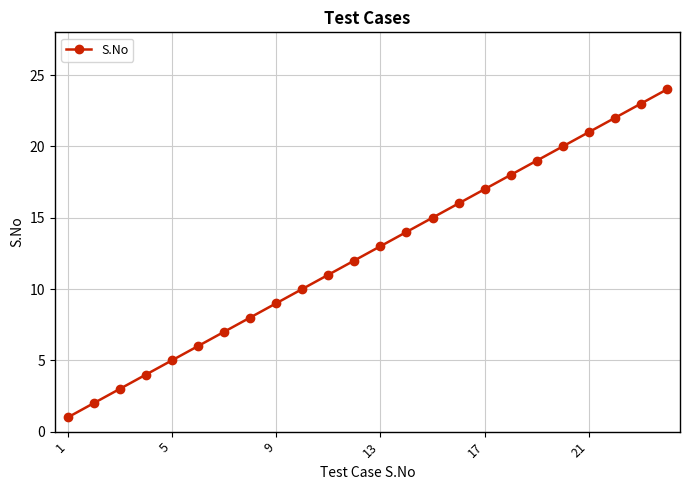

True or false: there are more than 0 points higher than both neighbors.

False